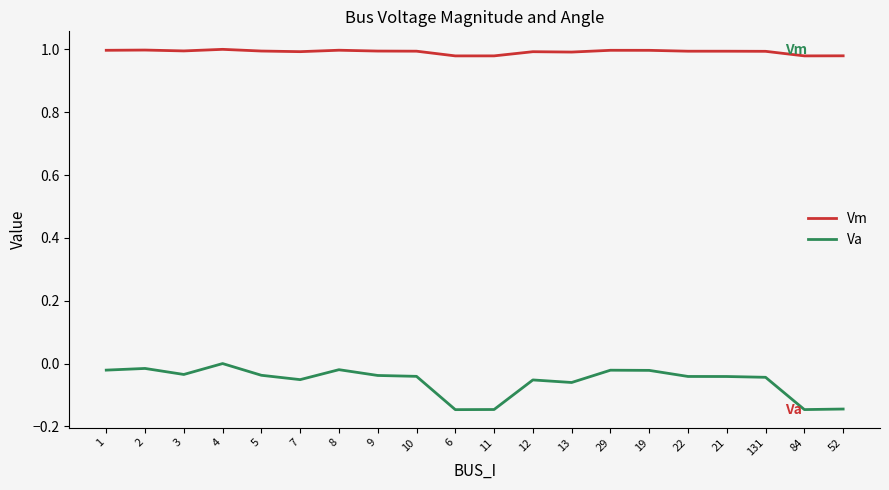

Rank the series at 8 from highest to lowest value.

Vm, Va